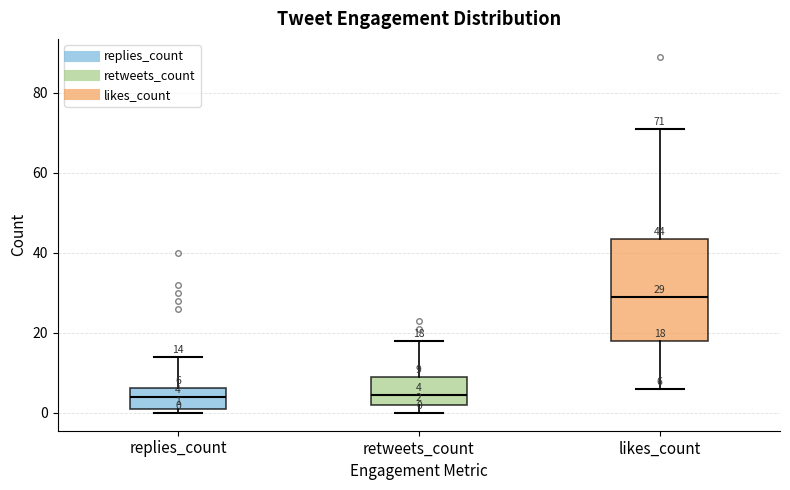

Which box is the tallest, from its lower edge to its upper edge?

likes_count